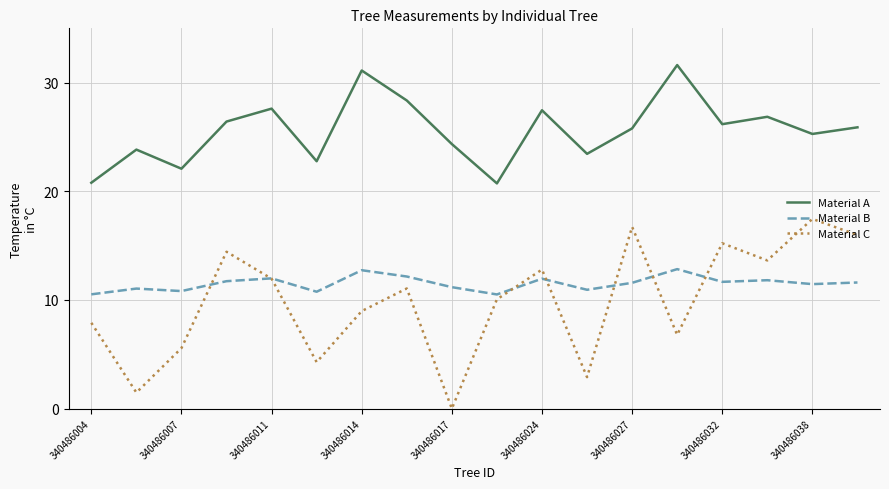

Is this an area chart (filled region under the line)?

No